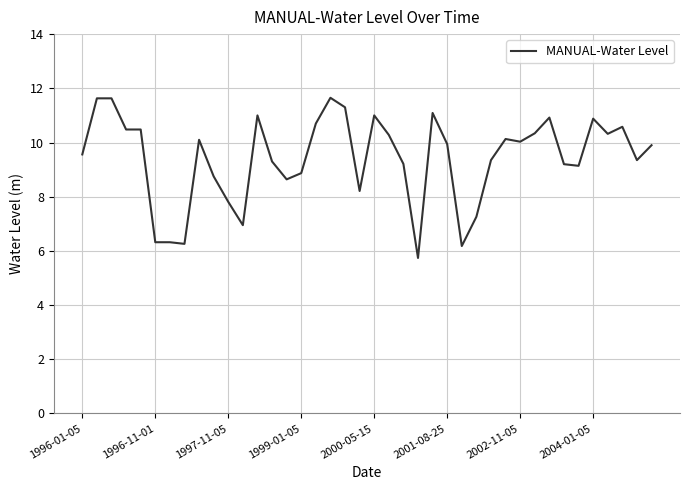

What is the difference between the maximum and minimum values?

5.9